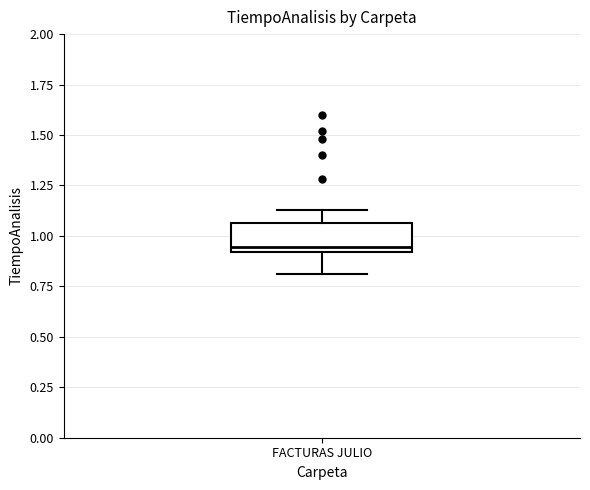

Where does the lower whisker of the box for FACTURAS JULIO end on the y-axis? The values are not printed on the chart, so give them approximately, as read against the axis.

0.80